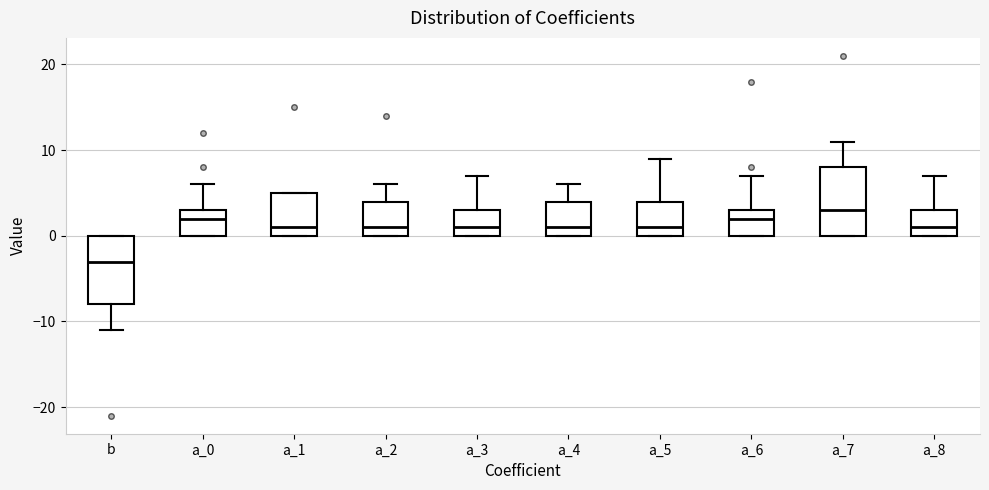

Reading left to right, read every box against the y-axis: the position of its median line, the range the box covers, and the ends of its whiskers. The values are not printed on the chart, so give them approximately, as read against the axis.

b: median -3, box -8 to 0, whiskers -11 to 0
a_0: median 2, box 0 to 3, whiskers 0 to 6
a_1: median 1, box 0 to 5, whiskers 0 to 5
a_2: median 1, box 0 to 4, whiskers 0 to 6
a_3: median 1, box 0 to 3, whiskers 0 to 7
a_4: median 1, box 0 to 4, whiskers 0 to 6
a_5: median 1, box 0 to 4, whiskers 0 to 9
a_6: median 2, box 0 to 3, whiskers 0 to 7
a_7: median 3, box 0 to 8, whiskers 0 to 11
a_8: median 1, box 0 to 3, whiskers 0 to 7